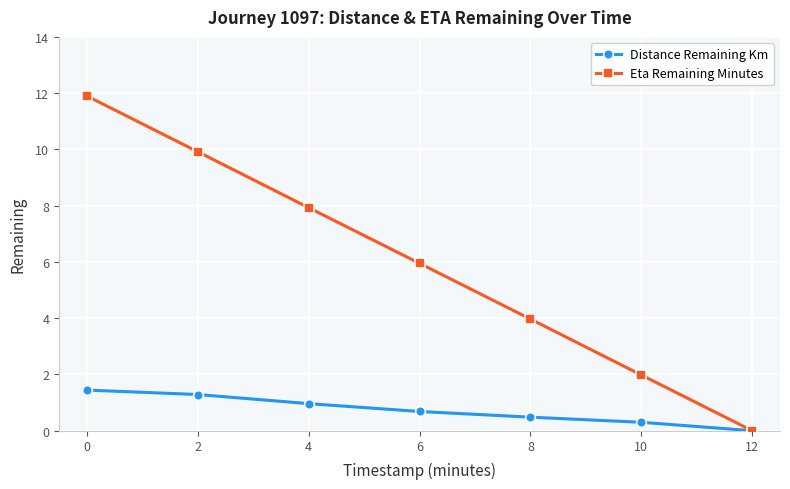

Rank the series by their maximum value, from highest to lowest.

Eta Remaining Minutes, Distance Remaining Km